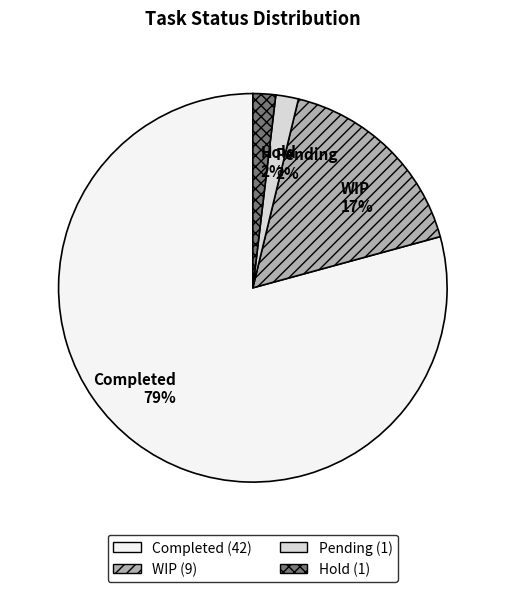

What is the ratio of the value at Hold to the value at Pending?

1.0